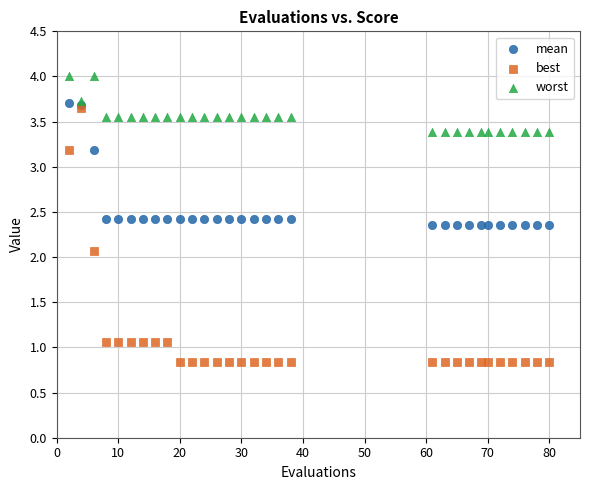

What are all the series names shown in the legend?

mean, best, worst